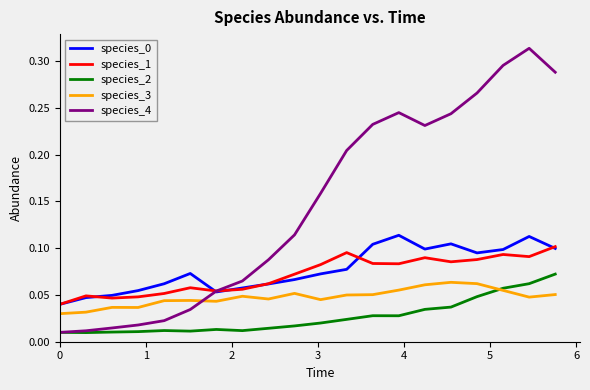

True or false: species_3 and species_1 intersect in this chart.

False